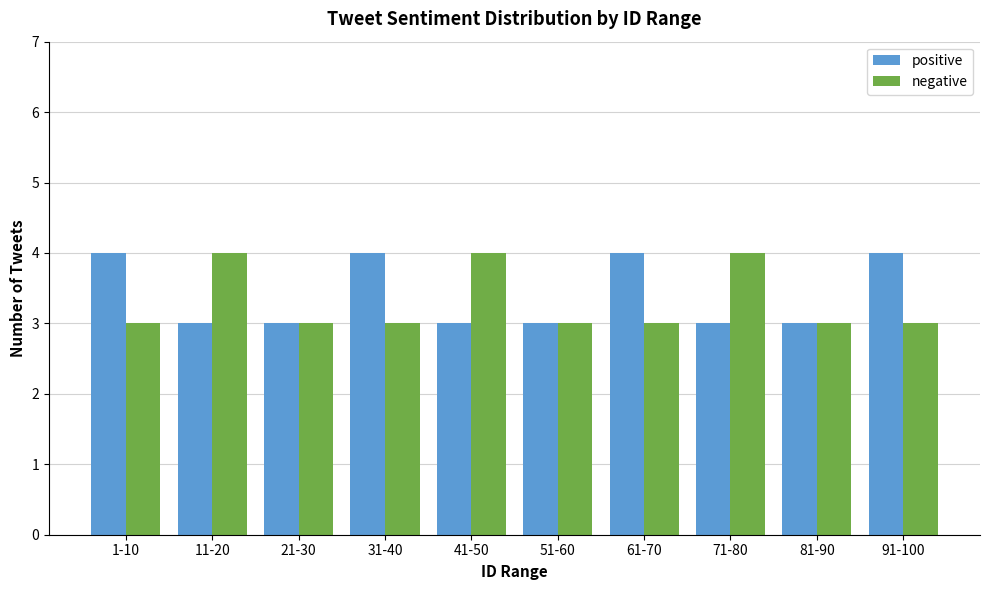

Reading left to right, transcribe all the data shown in this chart.

positive: 4	3	3	4	3	3	4	3	3	4
negative: 3	4	3	3	4	3	3	4	3	3